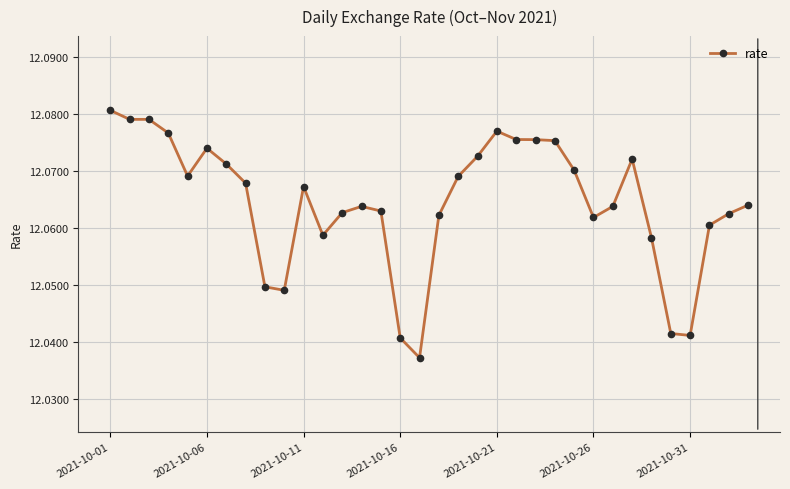

How many values are between 12 and 13?

34